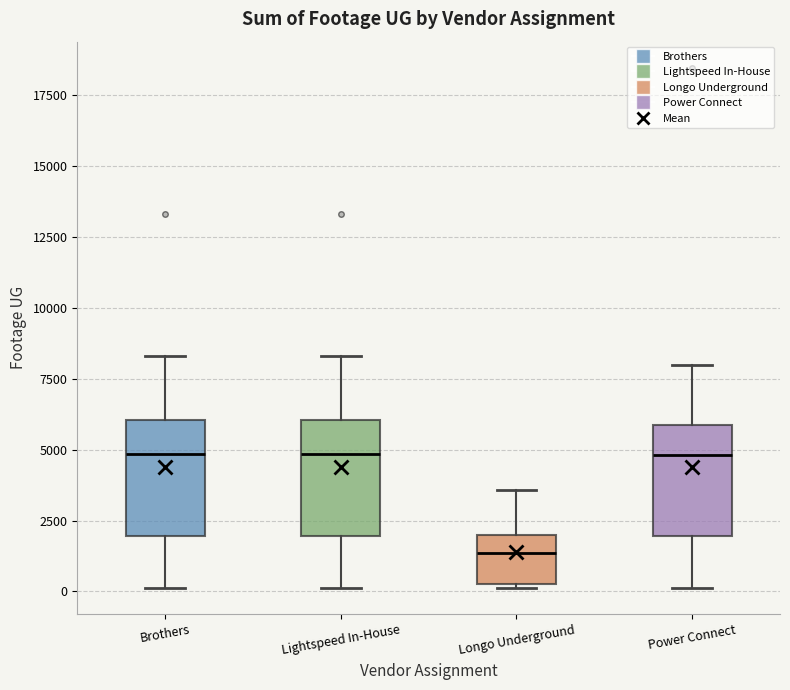

Reading left to right, read every box against the y-axis: the position of its median line, the range the box covers, and the ends of its whiskers. The values are not printed on the chart, so give them approximately, as read against the axis.

Brothers: median 5000, box 2000 to 6000, whiskers 0 to 8500
Lightspeed In-House: median 5000, box 2000 to 6000, whiskers 0 to 8500
Longo Underground: median 1500, box 500 to 2000, whiskers 0 to 3500
Power Connect: median 5000, box 2000 to 6000, whiskers 0 to 8000